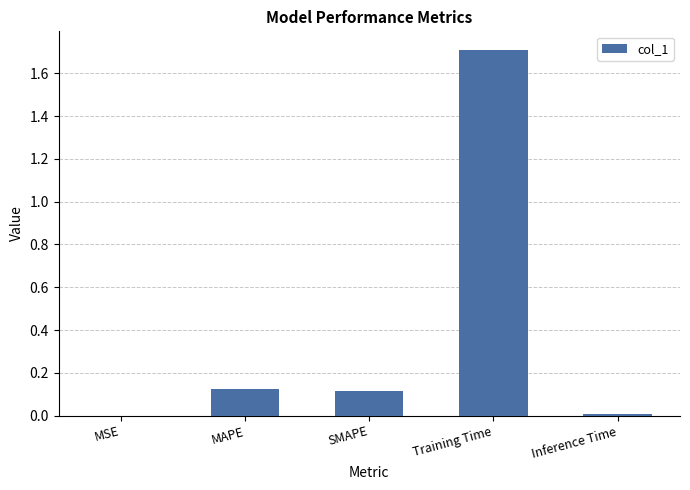

Are the bars grouped side by side (vs. stacked)?

No